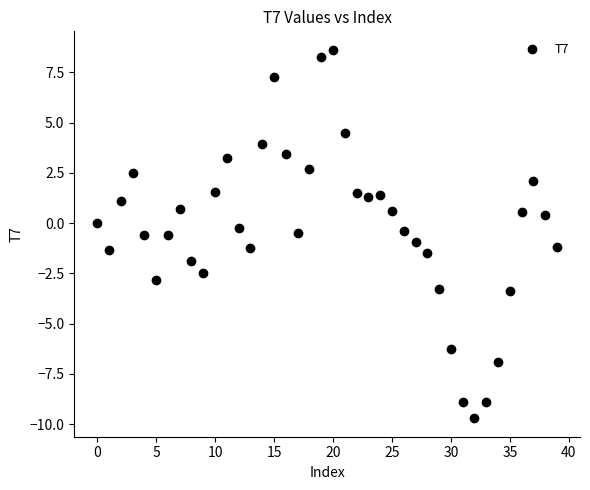

What is the range of Y values (max minus min)?

18.3